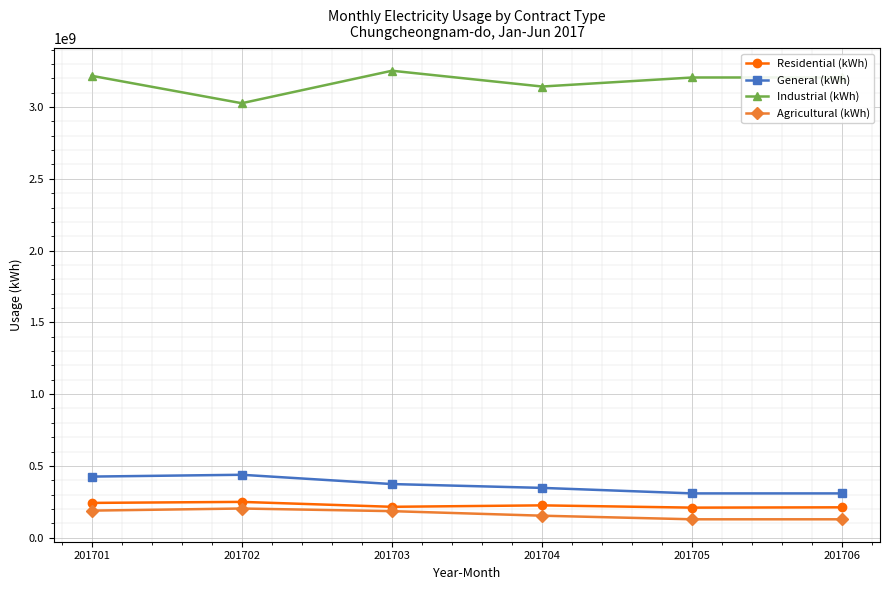

What are all the series names shown in the legend?

Residential (kWh), General (kWh), Industrial (kWh), Agricultural (kWh)